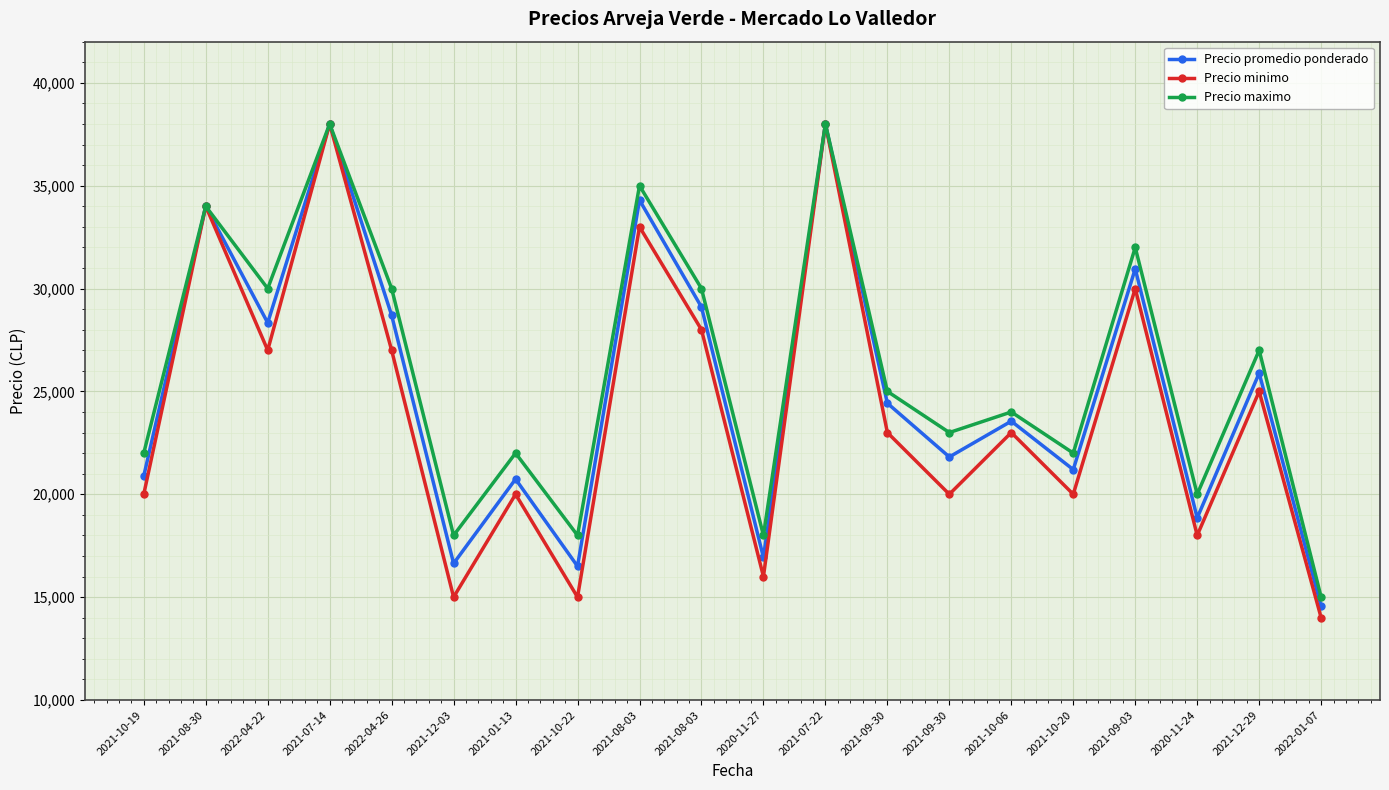

What is the sum of all Precio promedio ponderado values?

503361